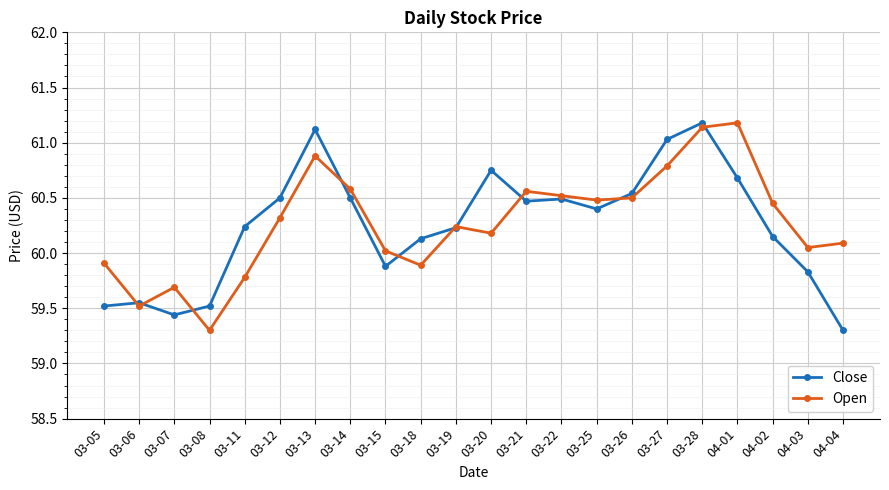

After their last crossing, which series has the higher values: Close or Open?

Open